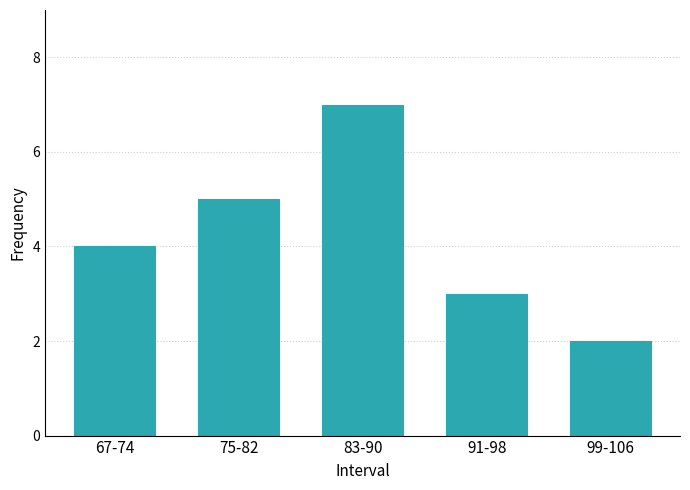

Reading left to right, what are all the values shown in this chart?

4	5	7	3	2